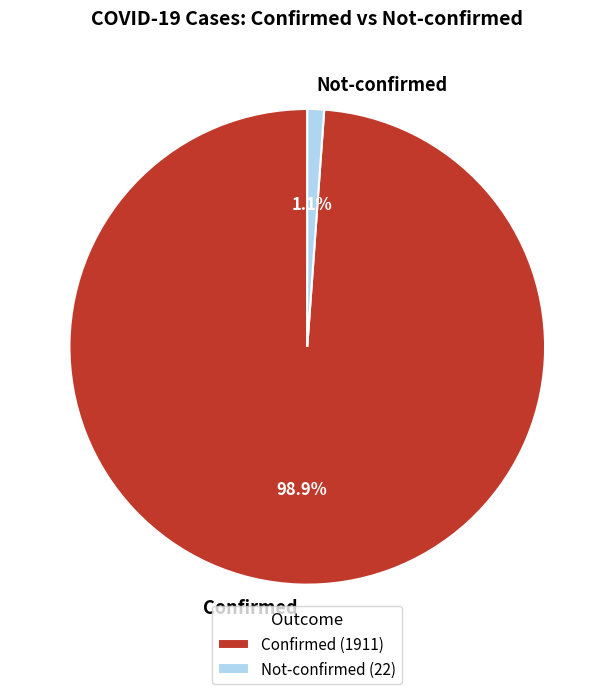

What is the smallest slice in the pie chart?

Not-confirmed